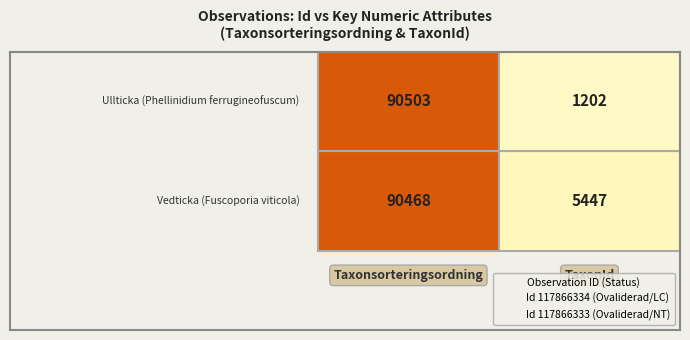

Count the number of points in this scatter plot.

4